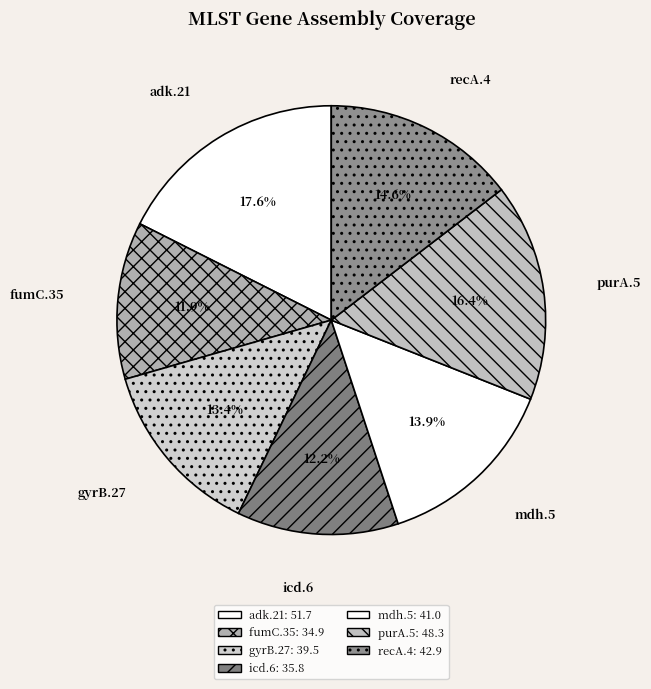

To the nearest percent, what percentage of the pie is icd.6?

12%